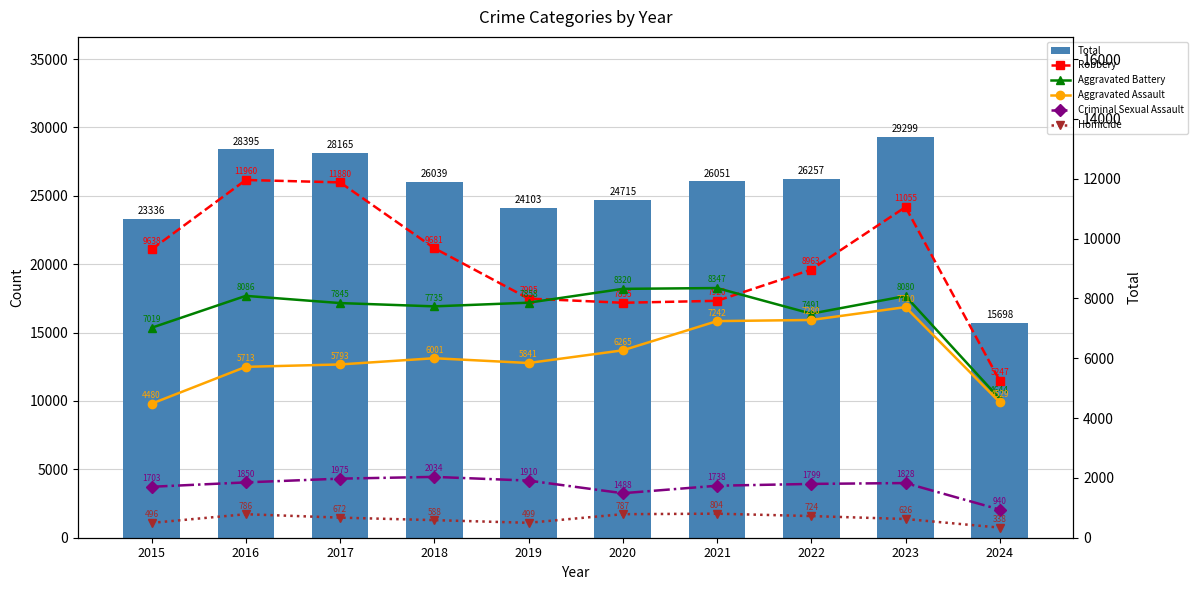

What is the minimum value shown in the chart?

338